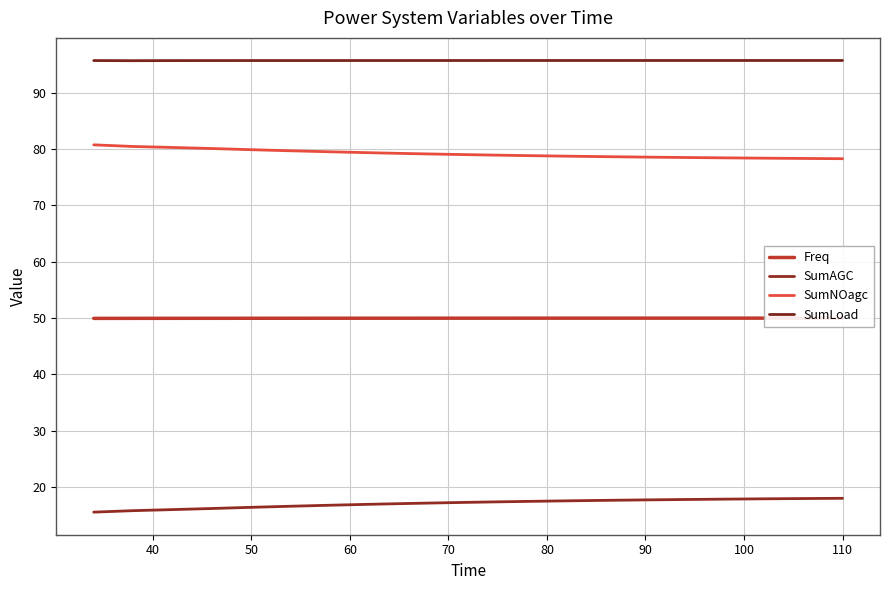

Reading right to left, list all the values displayed in this chart.

Freq: 50.0	50.0	50.0	50.0	50.0	50.0	50.0	50.0	50.0	50.0	50.0	50.0	50.0	50.0	50.0	50.0	50.0	50.0	50.0	49.9
SumAGC: 18.0	18.0	17.9	17.9	17.8	17.7	17.6	17.6	17.5	17.4	17.2	17.1	16.9	16.8	16.6	16.4	16.2	16.0	15.8	15.6
SumNOagc: 78.3	78.3	78.4	78.4	78.5	78.6	78.7	78.7	78.8	79.0	79.1	79.2	79.4	79.5	79.7	79.9	80.1	80.3	80.5	80.8
SumLoad: 95.7	95.7	95.7	95.7	95.7	95.7	95.7	95.7	95.7	95.7	95.7	95.7	95.7	95.7	95.7	95.7	95.7	95.7	95.7	95.7